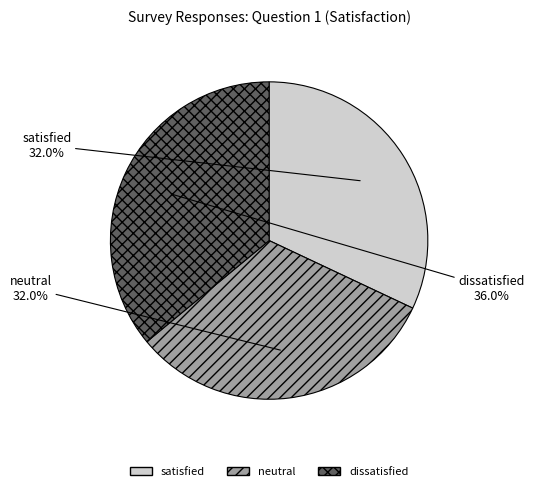

How many slices are in this pie chart?

3